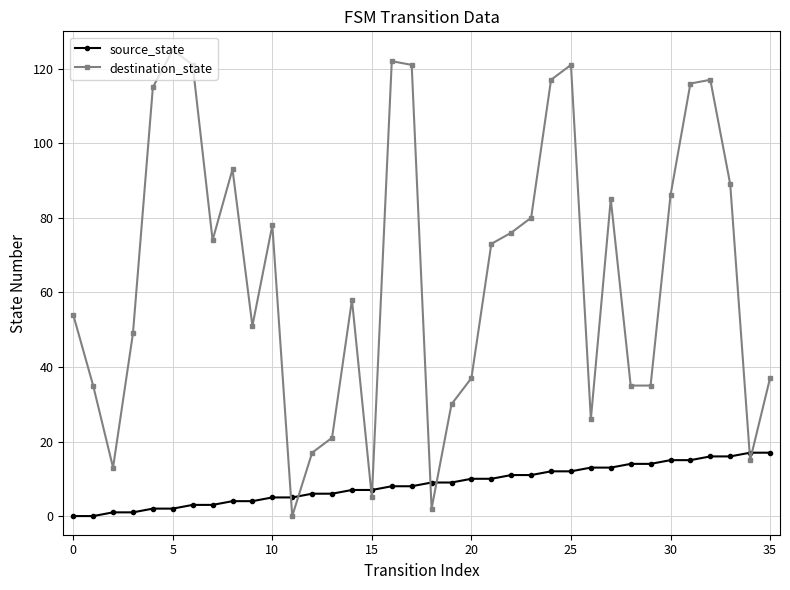

Which series has the largest range (max minus min)?

destination_state